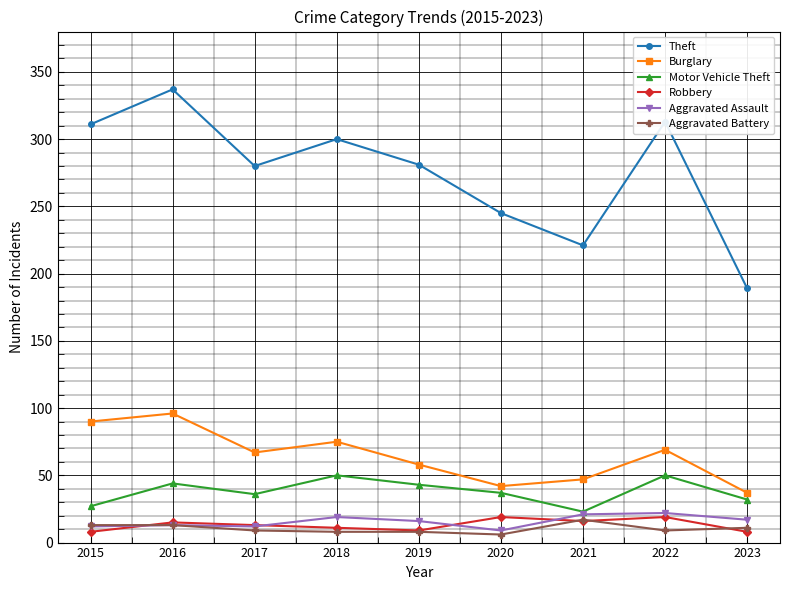

At which category does Burglary reach its first local valley?

2017